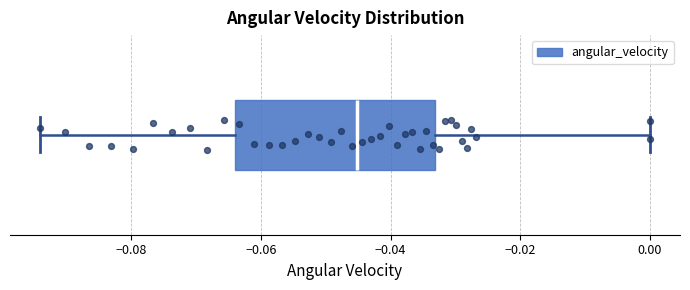

Read this box plot against the x-axis: the position of the median line, the range covered by the box, and the ends of both whiskers. The values are not printed on the chart, so give them approximately, as read against the axis.

median -0.046, box -0.064 to -0.034, whiskers -0.094 to 0.000